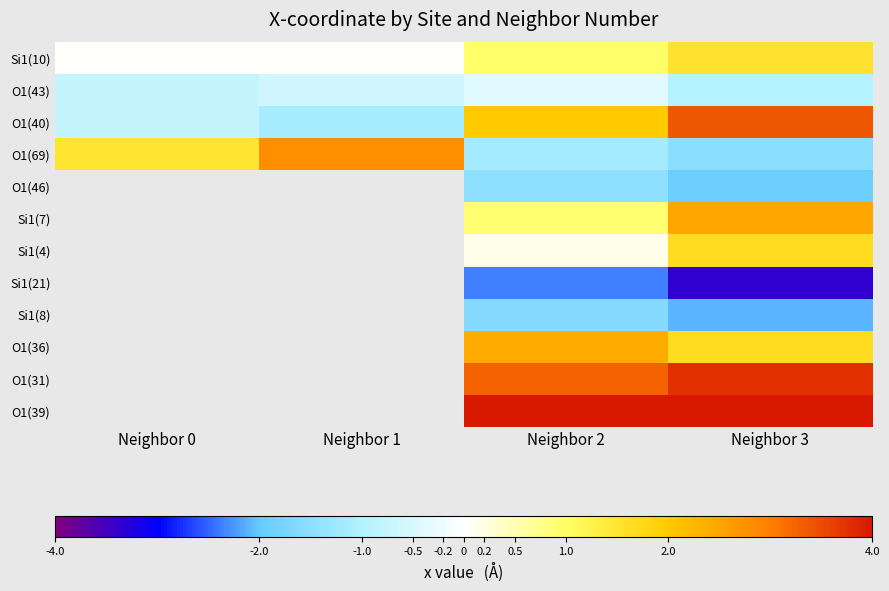

At which label does Si1(4) first exceed 0?

Neighbor 2